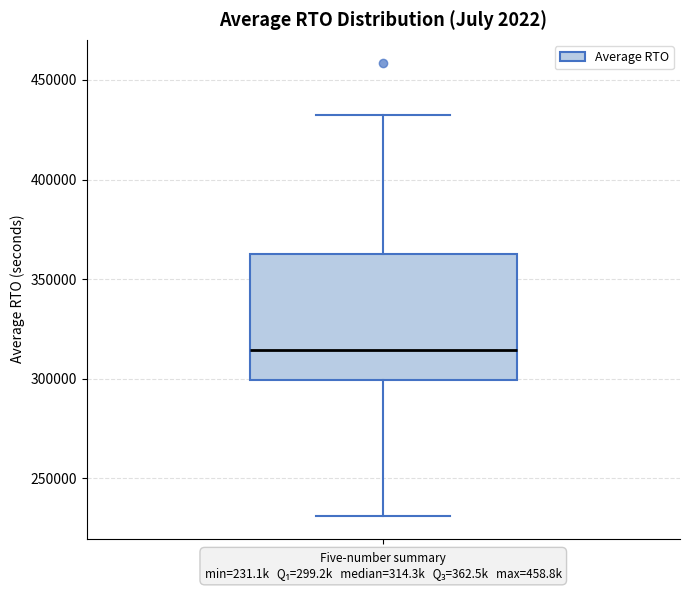

Read this box plot against the y-axis: the position of the median line, the range covered by the box, and the ends of both whiskers. The values are not printed on the chart, so give them approximately, as read against the axis.

median 315000, box 300000 to 360000, whiskers 230000 to 430000